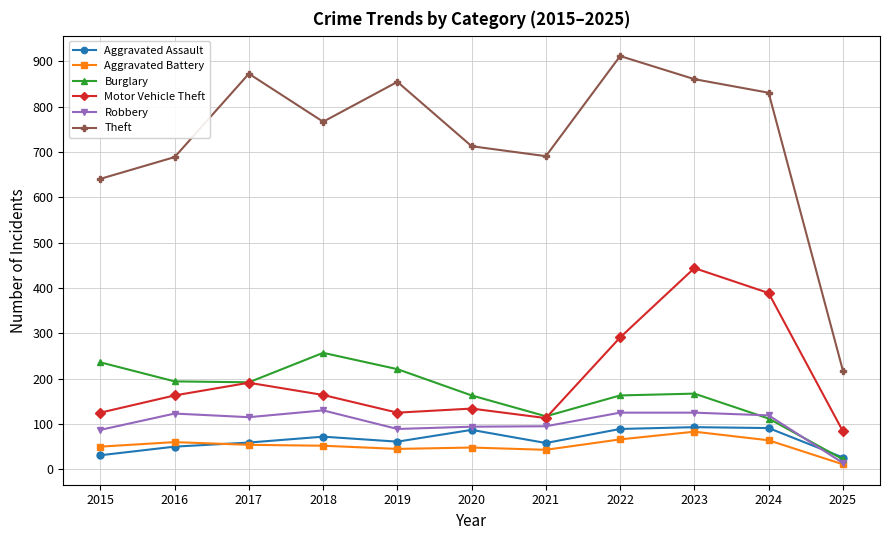

Which series has the largest range (max minus min)?

Theft